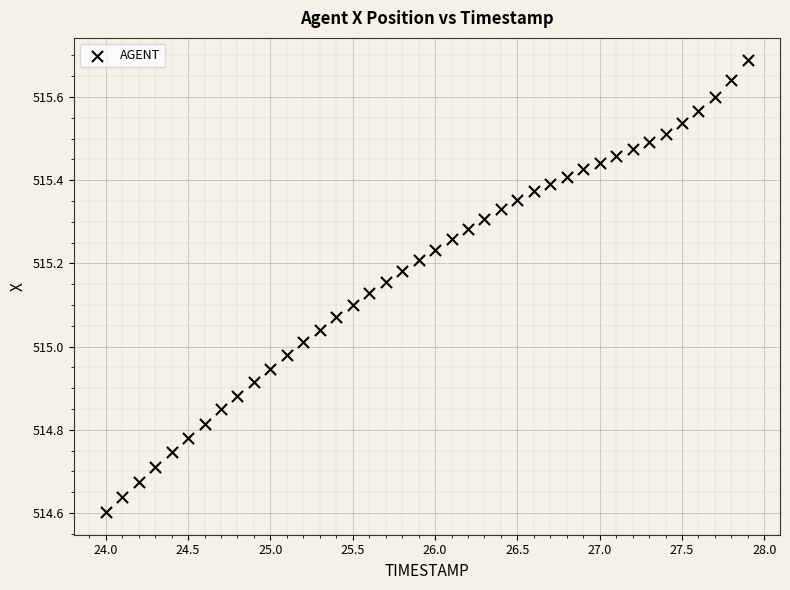

What is the range of X values (max minus min)?

3.9